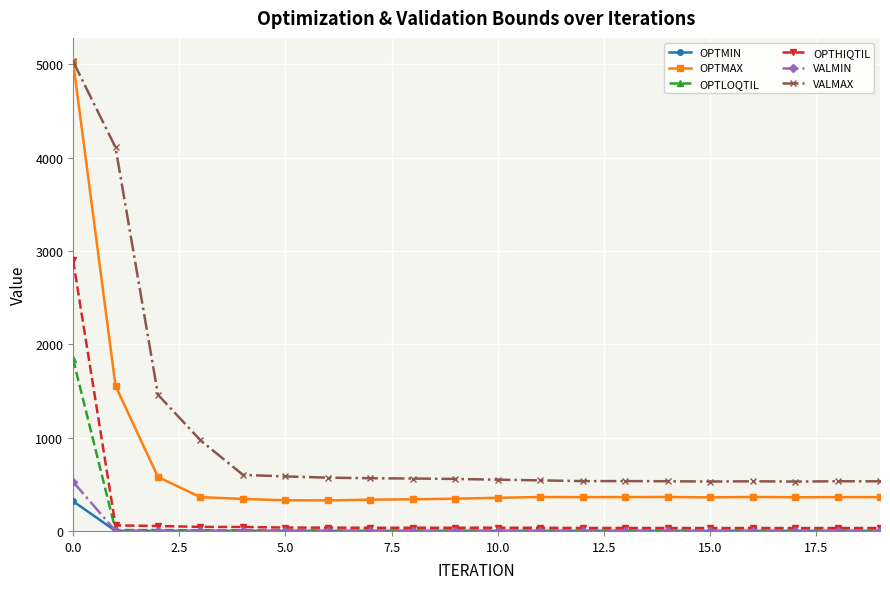

Which series has the largest range (max minus min)?

OPTMAX